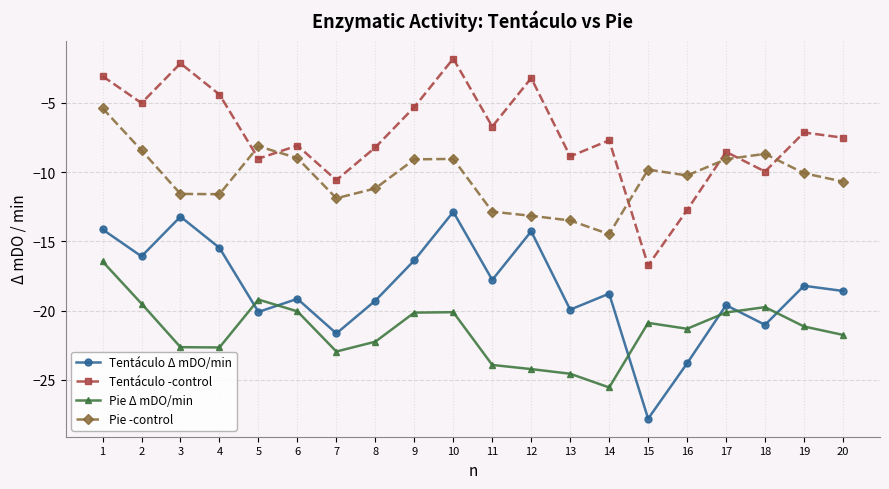

Which label corresponds to the largest value in the chart?

10